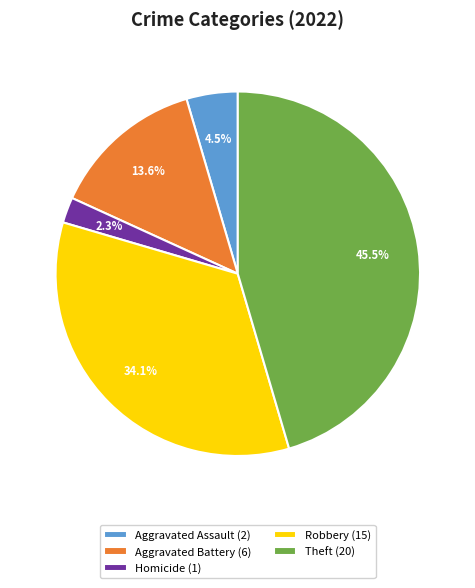

Between Theft (20) and Aggravated Battery (6), which is larger?

Theft (20)